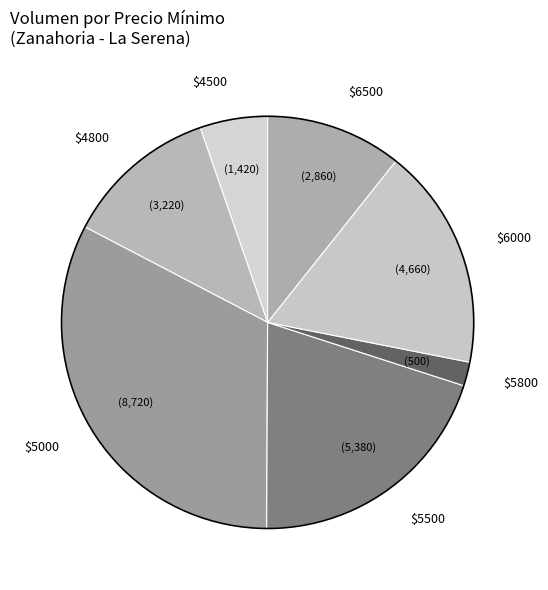

Rank the categories by value from lowest to highest.

$5800, $4500, $6500, $4800, $6000, $5500, $5000